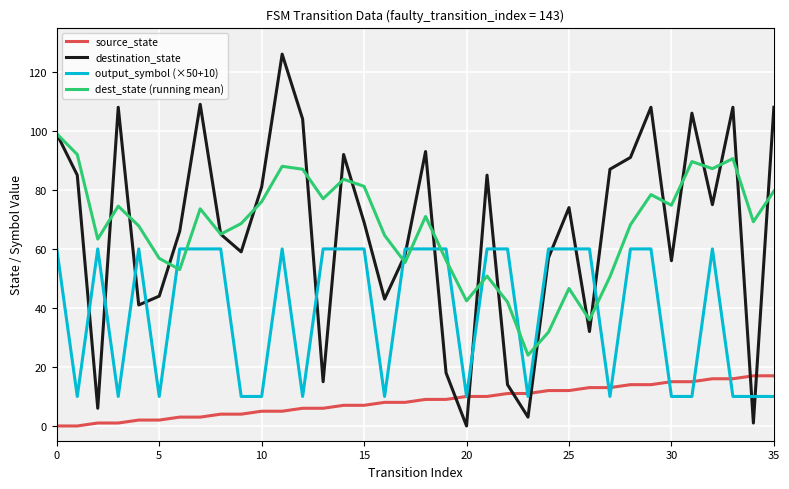

What is the maximum value shown in the chart?

126.0